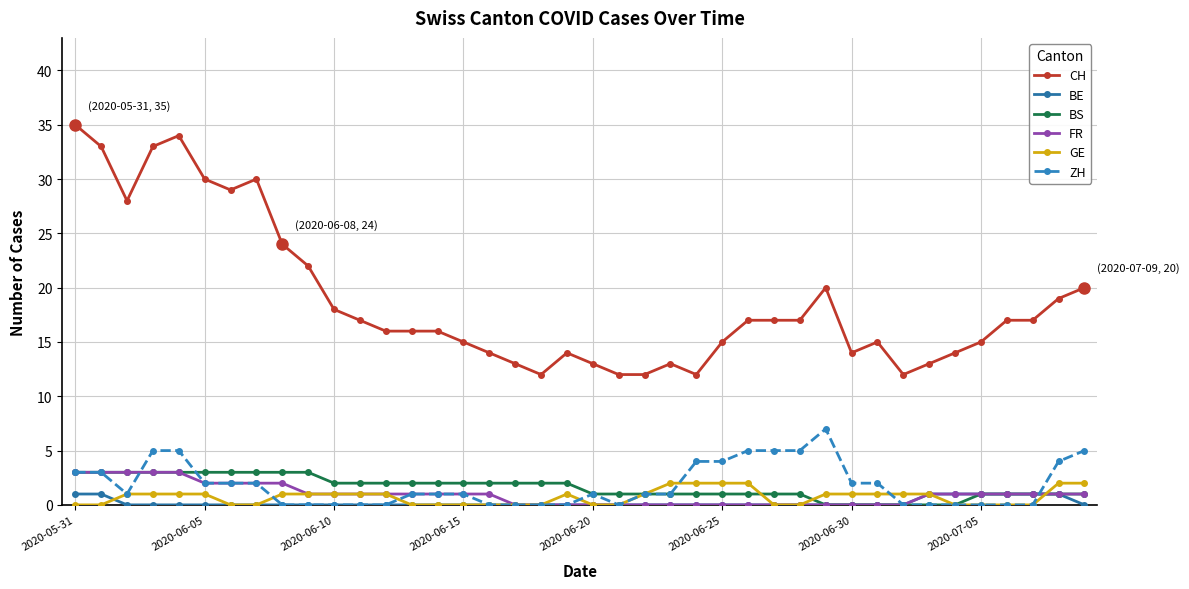

At how many categories does at least one series exceed 26?

8